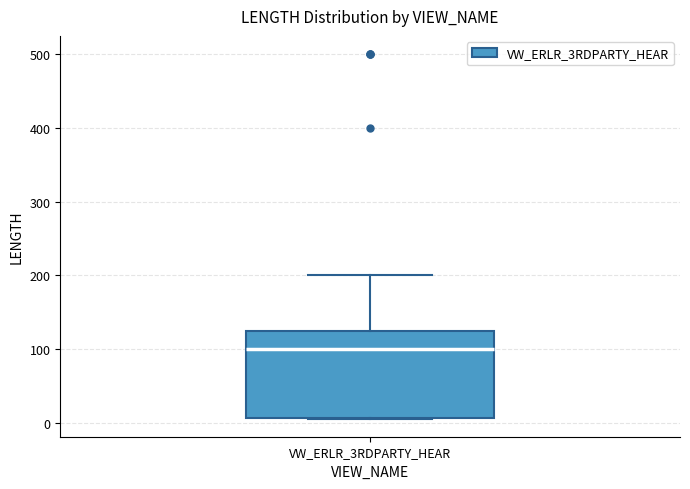

Where does the upper whisker of the box for VW_ERLR_3RDPARTY_HEAR end on the y-axis? The values are not printed on the chart, so give them approximately, as read against the axis.

200